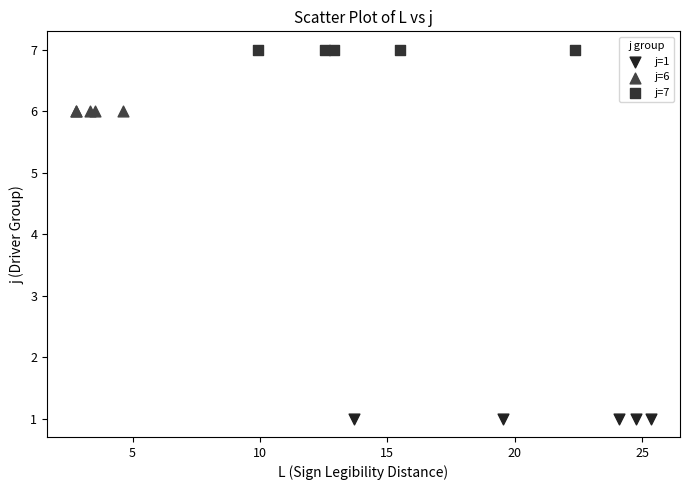

Which series reaches the maximum Y coordinate?

j=7